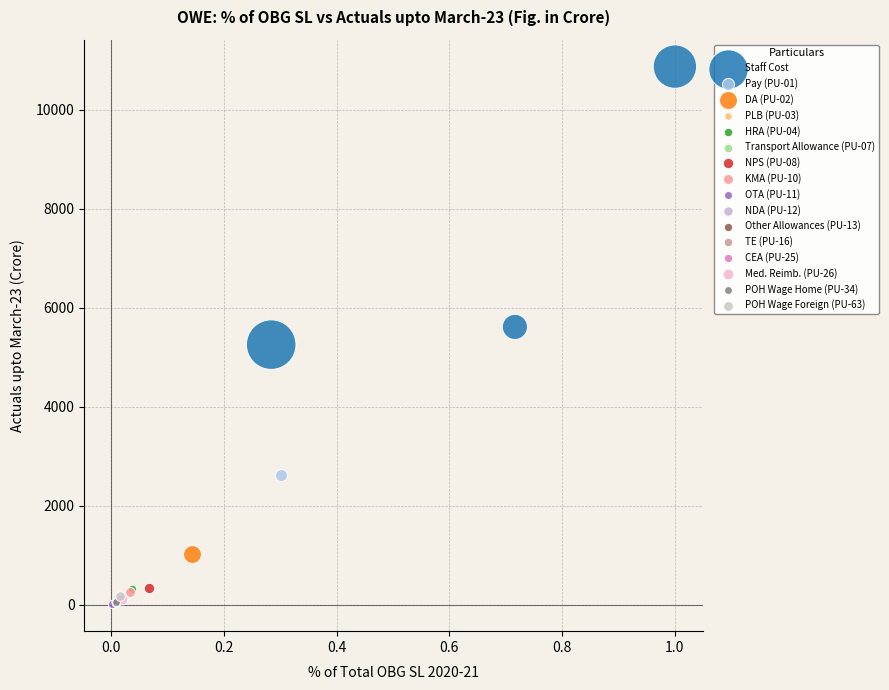

What are all the series names shown in the legend?

Staff Cost, Pay (PU-01), DA (PU-02), PLB (PU-03), HRA (PU-04), Transport Allowance (PU-07), NPS (PU-08), KMA (PU-10), OTA (PU-11), NDA (PU-12), Other Allowances (PU-13), TE (PU-16), CEA (PU-25), Med. Reimb. (PU-26), POH Wage Home (PU-34), POH Wage Foreign (PU-63)